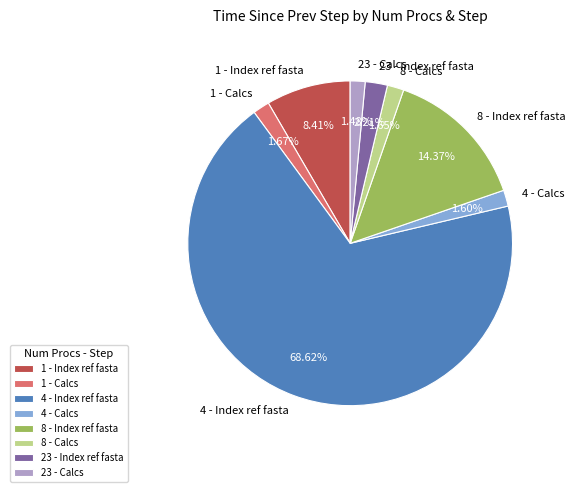

Approximately how many times larger is the value at 8 - Calcs compared to 1 - Calcs?

1.0